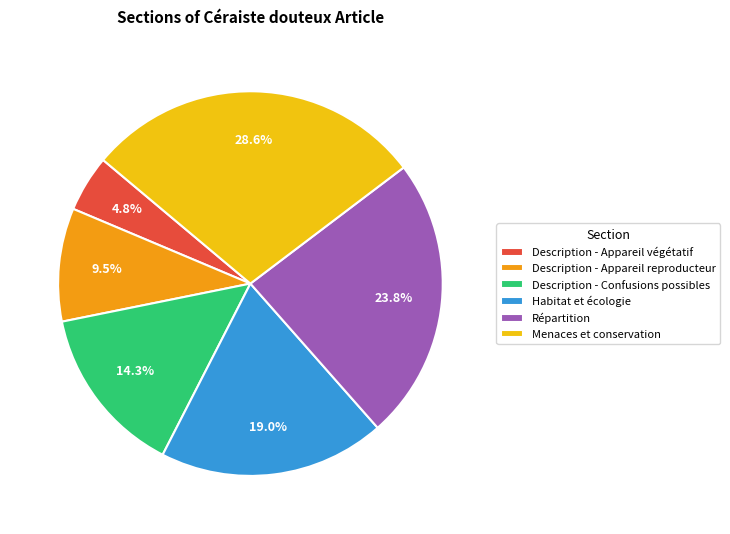

To the nearest percent, what percentage of the pie is Menaces et conservation?

29%